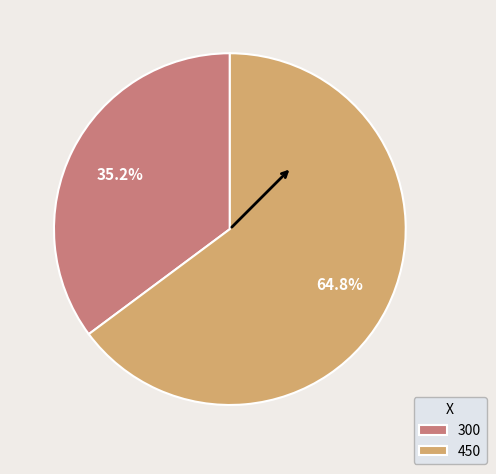

Combined, do 450 and 300 account for over 50%?

Yes